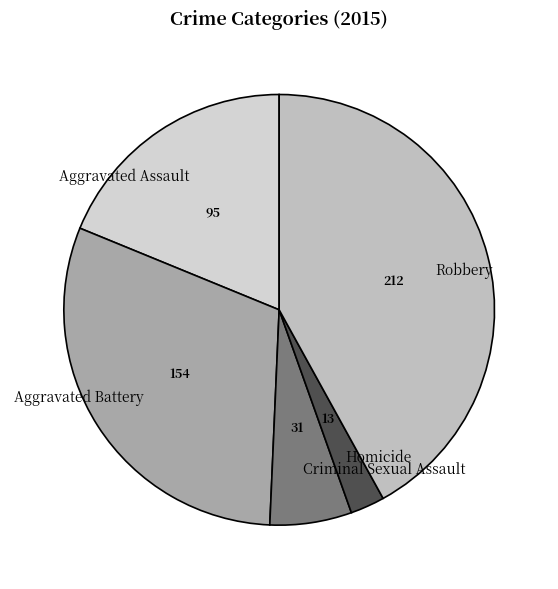

The Criminal Sexual Assault slice represents 6% of the pie. True or false?

True